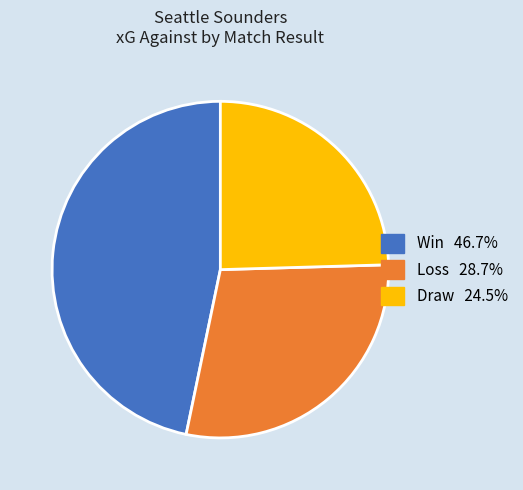

Is there a majority slice in this chart?

No